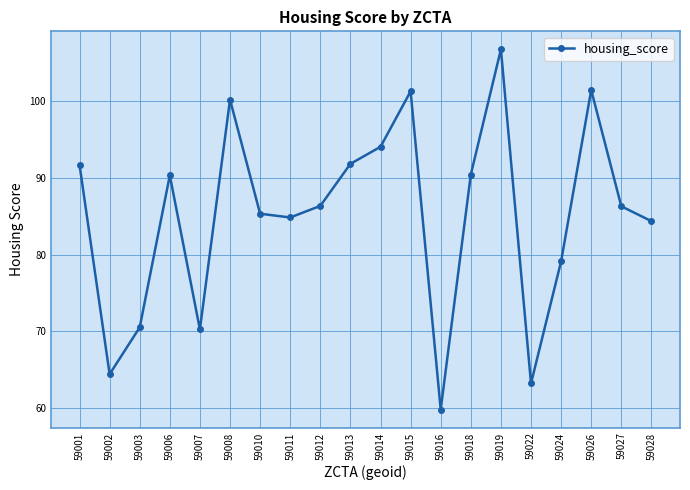

What is the minimum value shown in the chart?

59.8